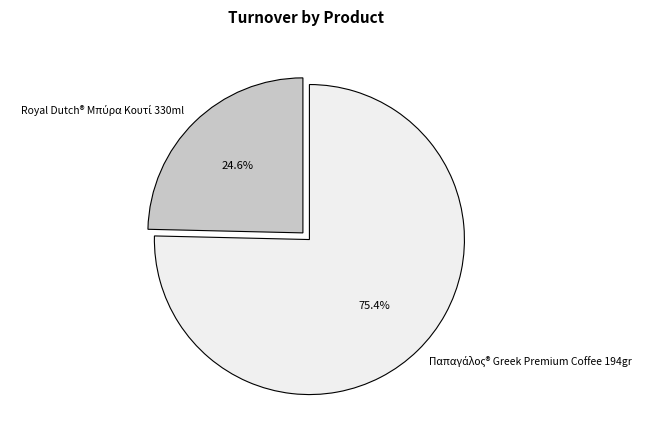

Is there any slice that represents more than half of the pie?

Yes